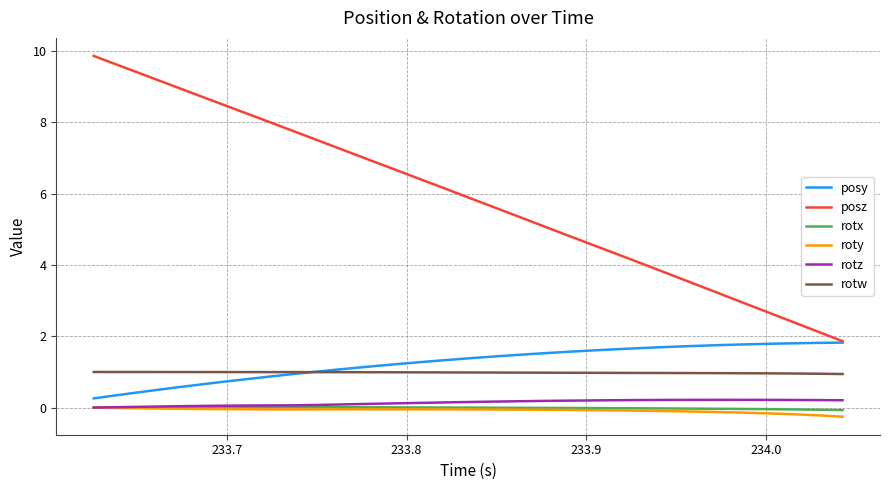

Which series has the largest total across all categories?

posz